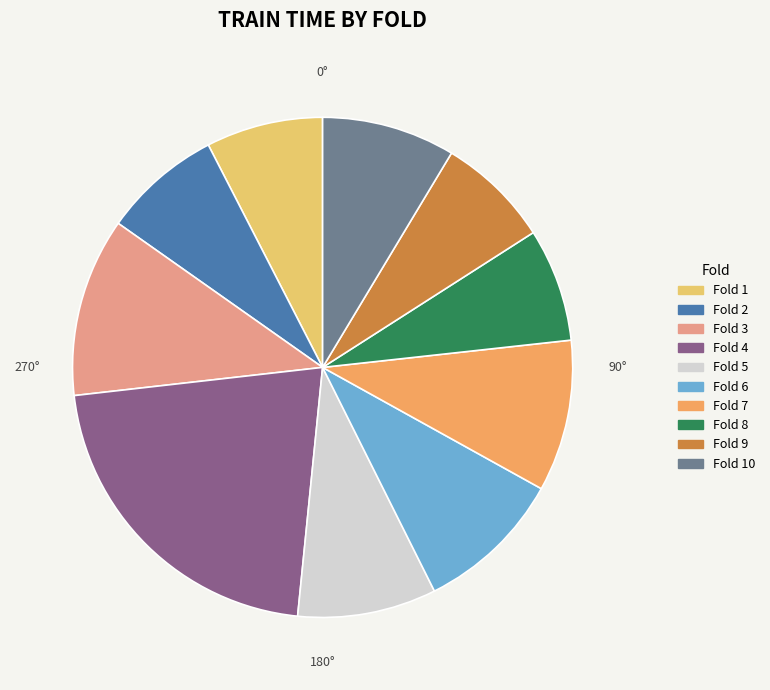

Is there a majority slice in this chart?

No